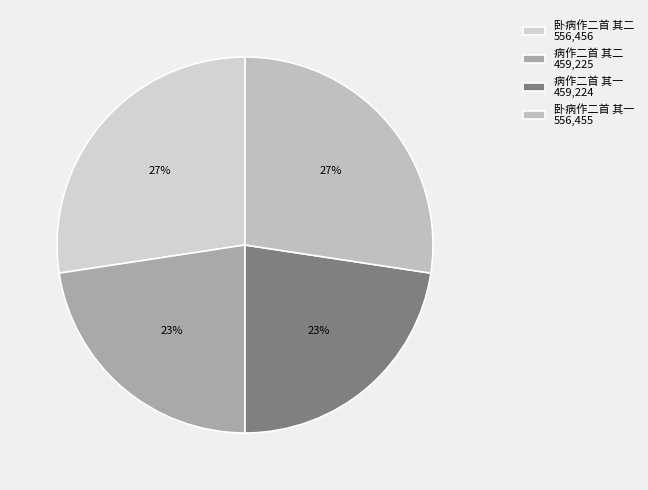

What percentage is the 卧病作二首 其二 slice, to the nearest percent?

27%